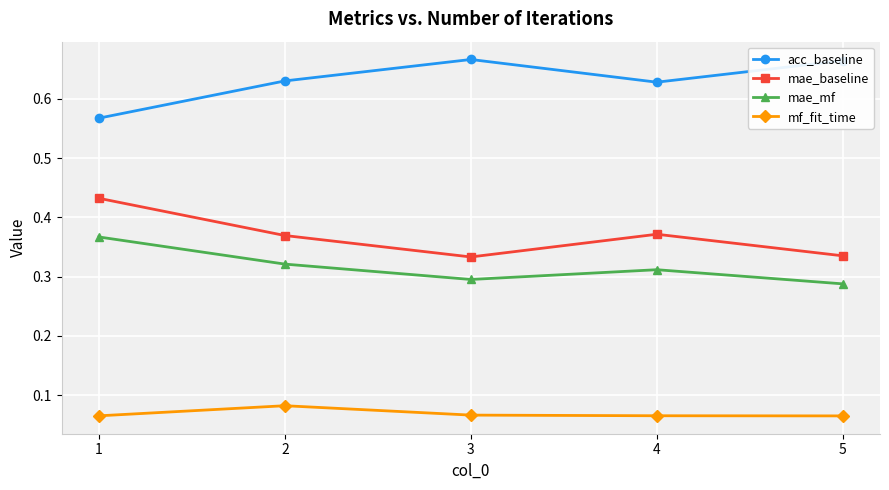

Rank the series by their maximum value, from lowest to highest.

mf_fit_time, mae_mf, mae_baseline, acc_baseline